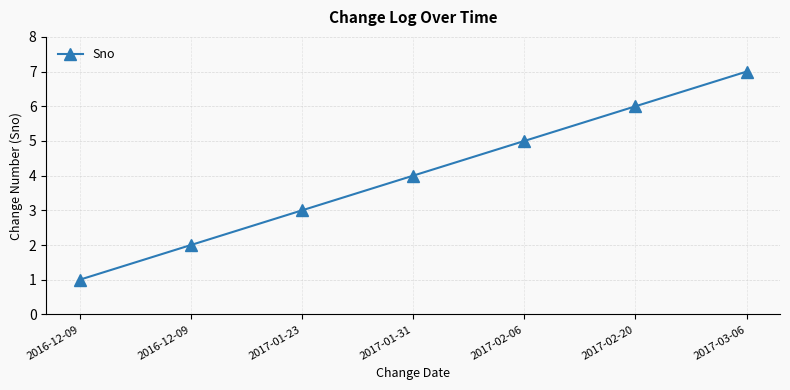

What is the change in value from 2016-12-09 to 2017-03-06?

+5